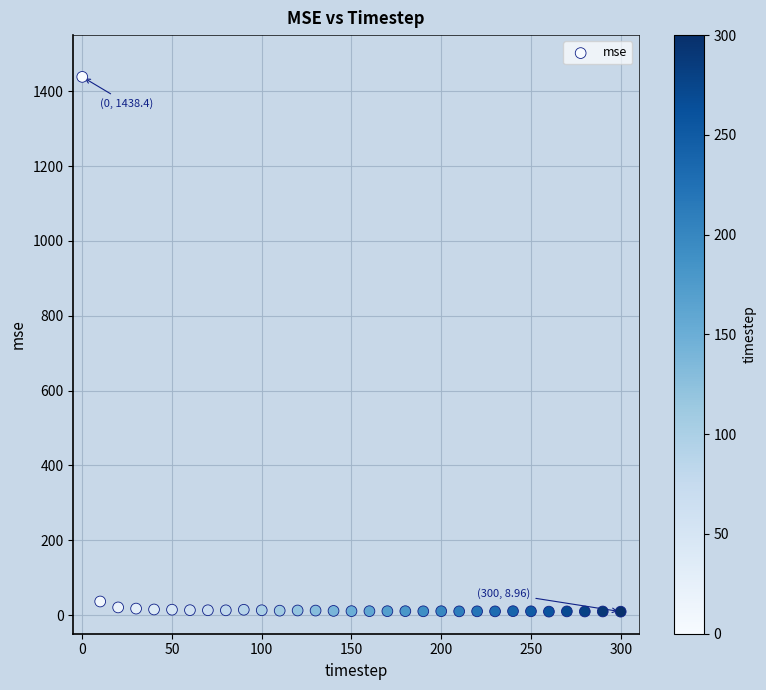

What is the range of X values (max minus min)?

300.0